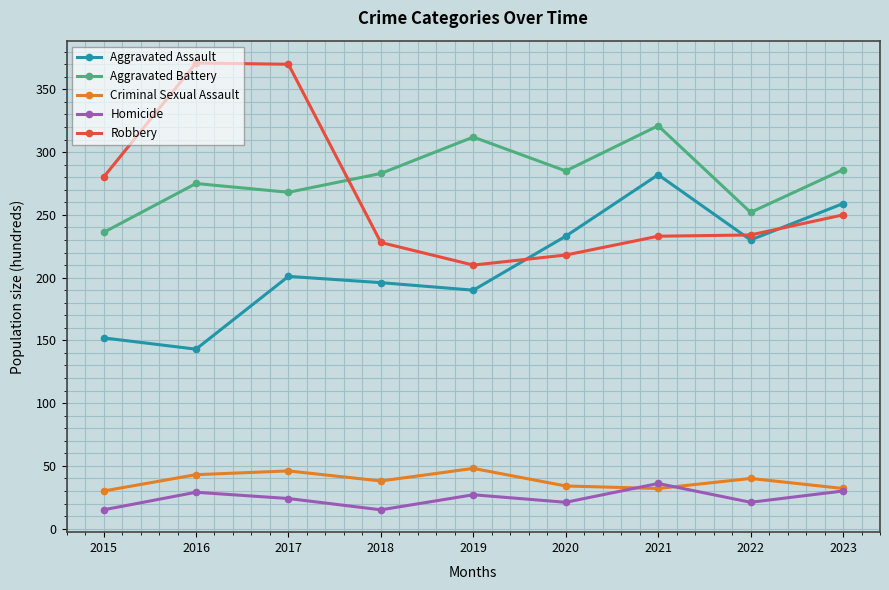

How many data points does each series have?

9